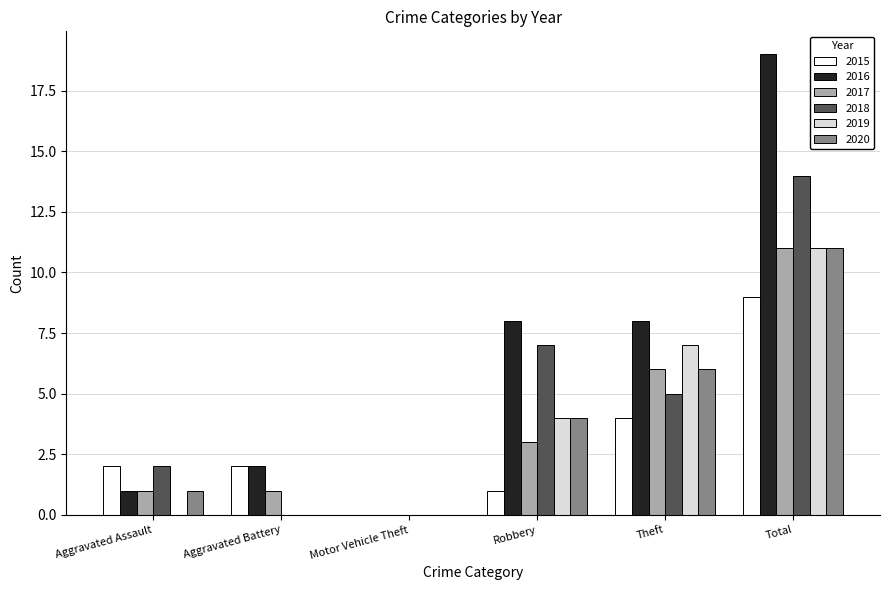

Which series changed the most between Motor Vehicle Theft and Theft?

2016